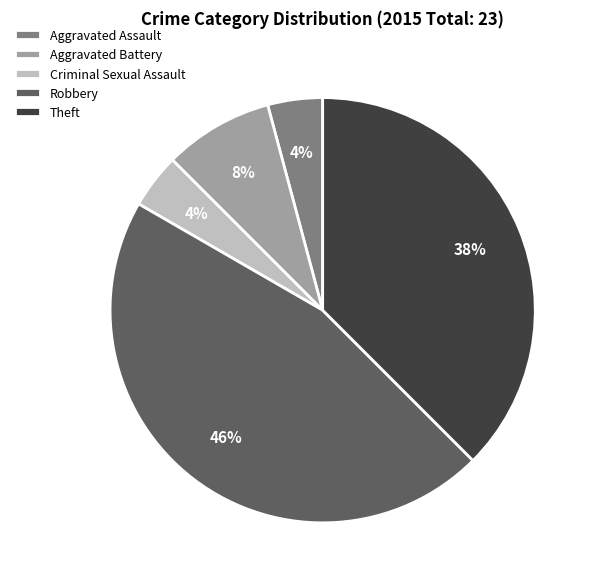

How many slices are in this pie chart?

5